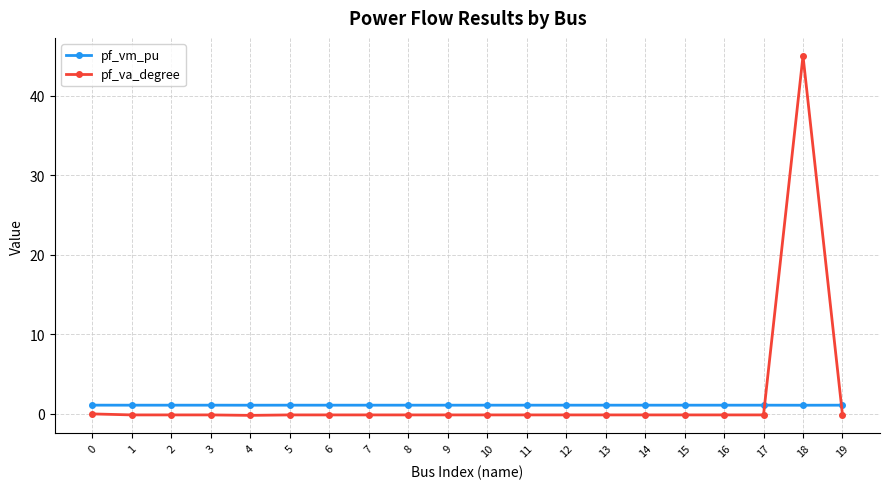

The value of pf_vm_pu at 16 is 1.1. True or false?

True